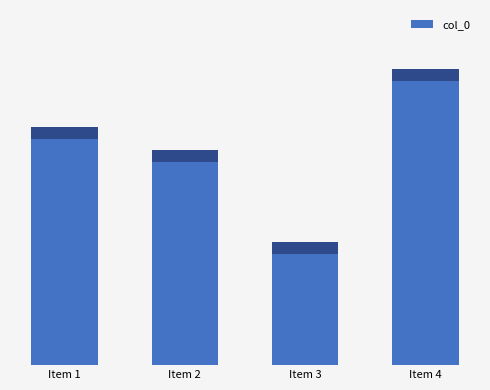

Count the number of categories in the chart.

4